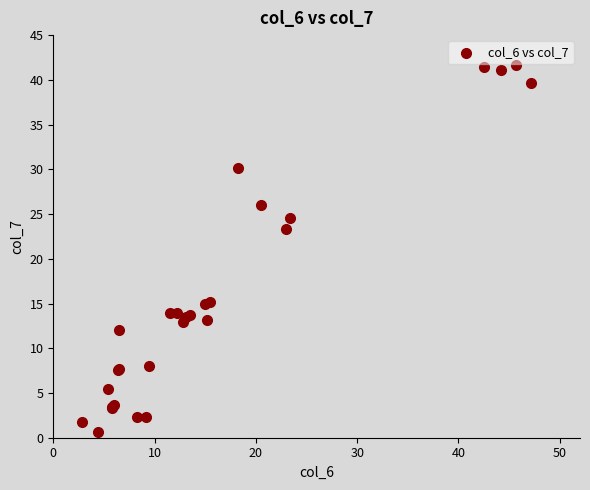

What Y value in the scatter plot is closest to 21?

23.4